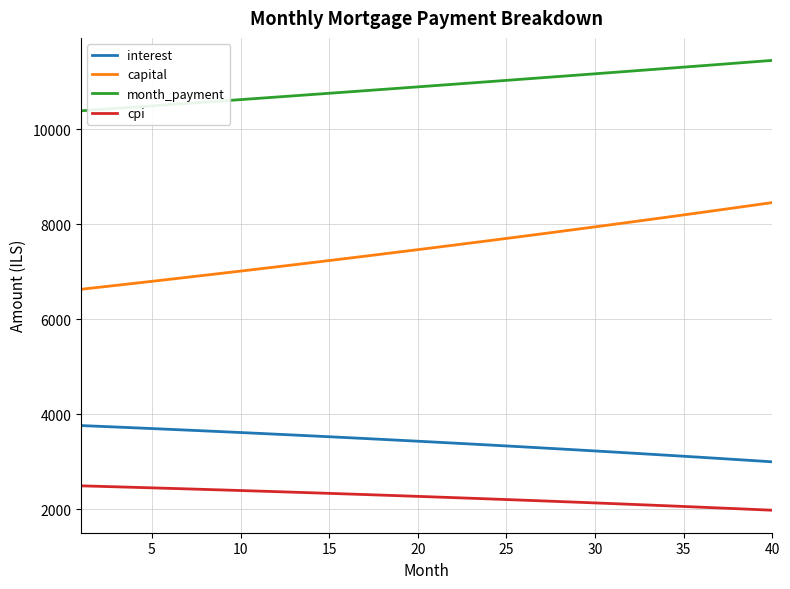

True or false: capital and interest intersect in this chart.

False